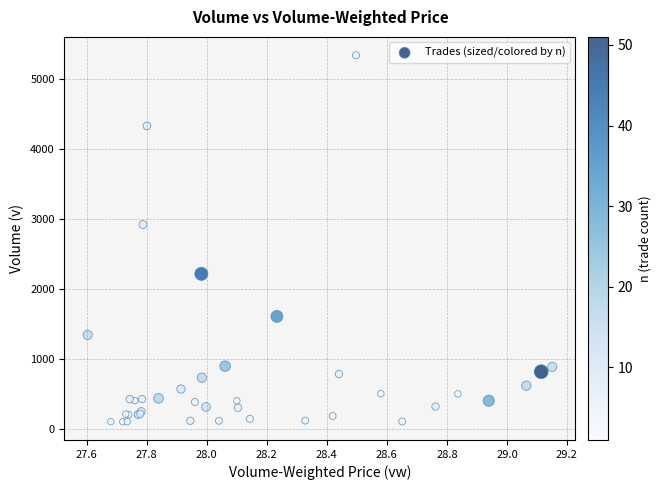

What Y value in the scatter plot is closest to 2720?

2918